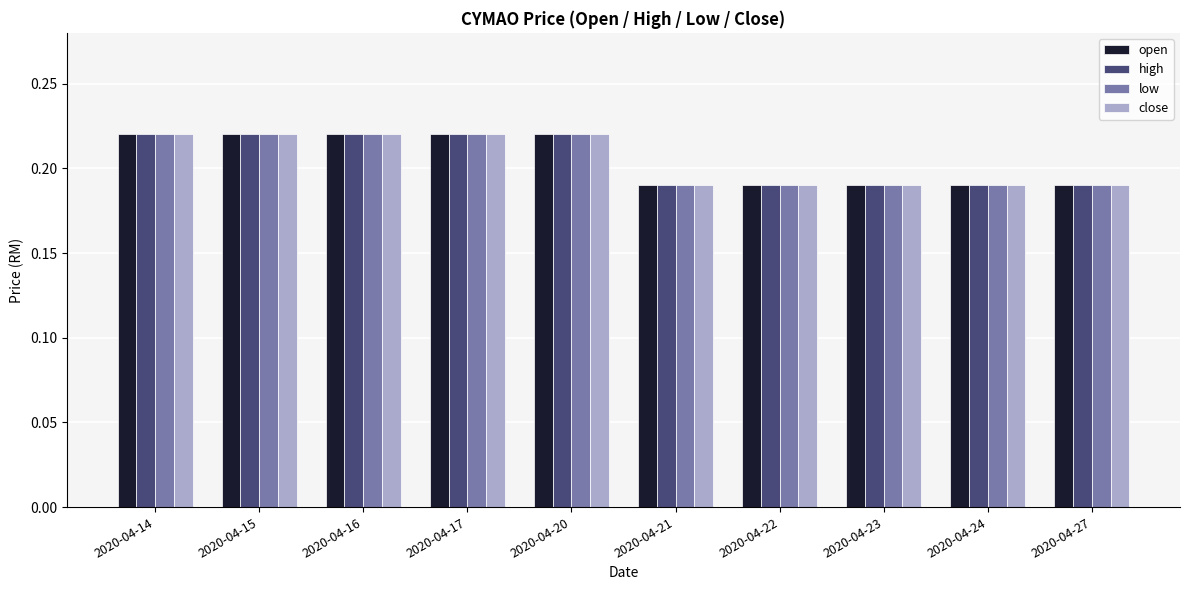

Is it true that open equals 0.1 at 2020-04-20?

False